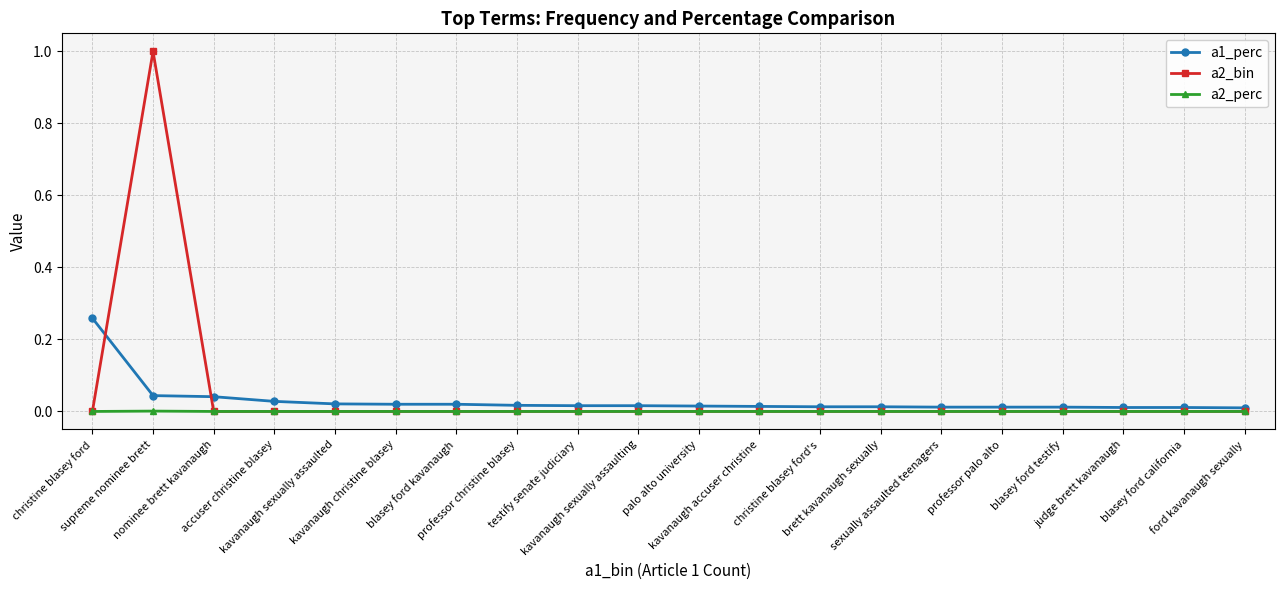

How many categories are shown in the chart?

20